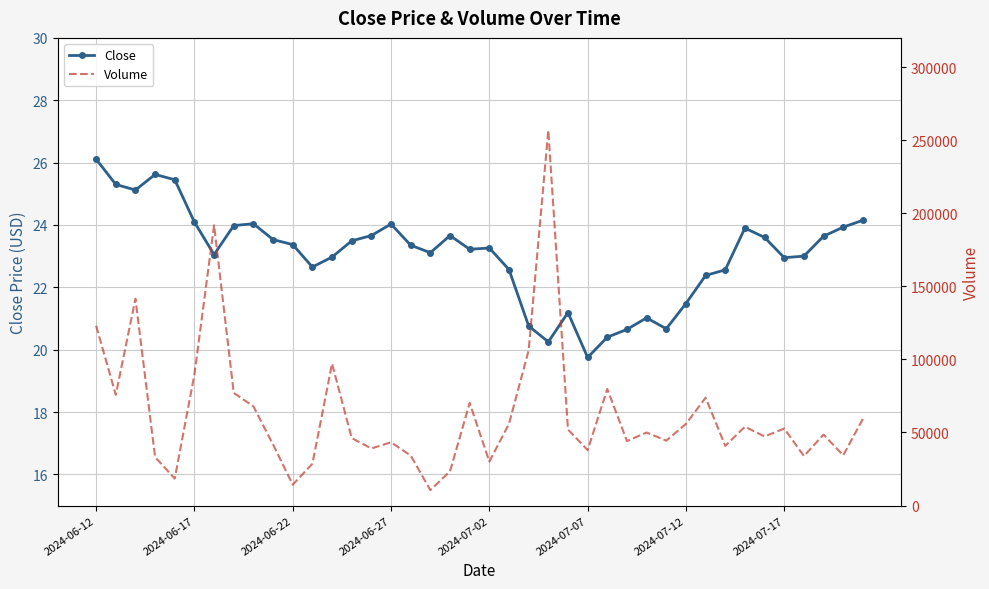

At which label does Close reach its minimum?

2024-07-07